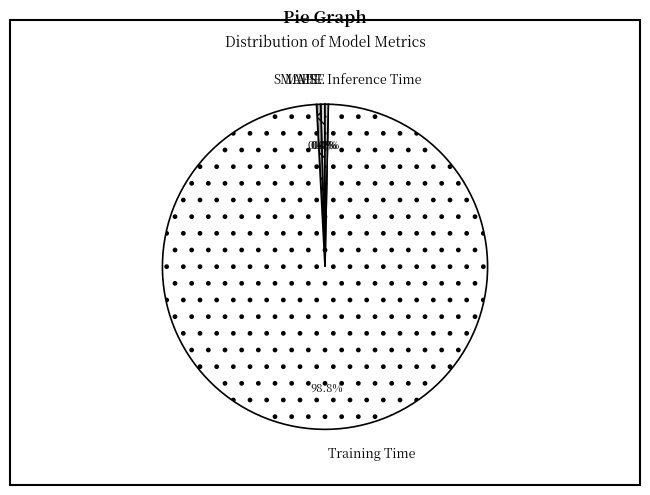

What is the majority slice?

Training Time